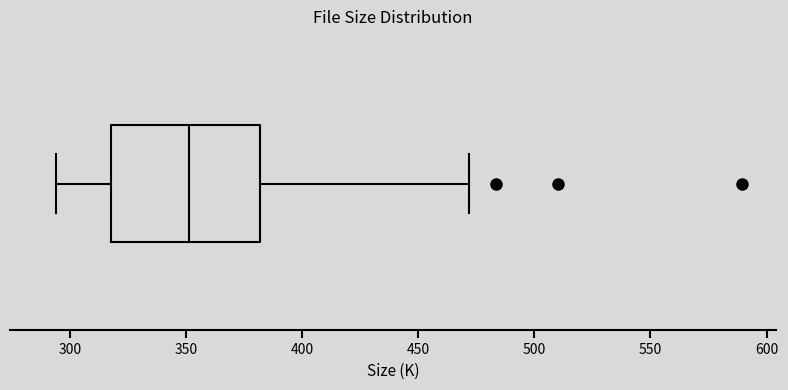

Read this box plot against the x-axis: the position of the median line, the range covered by the box, and the ends of both whiskers. The values are not printed on the chart, so give them approximately, as read against the axis.

median 350, box 320 to 380, whiskers 295 to 470